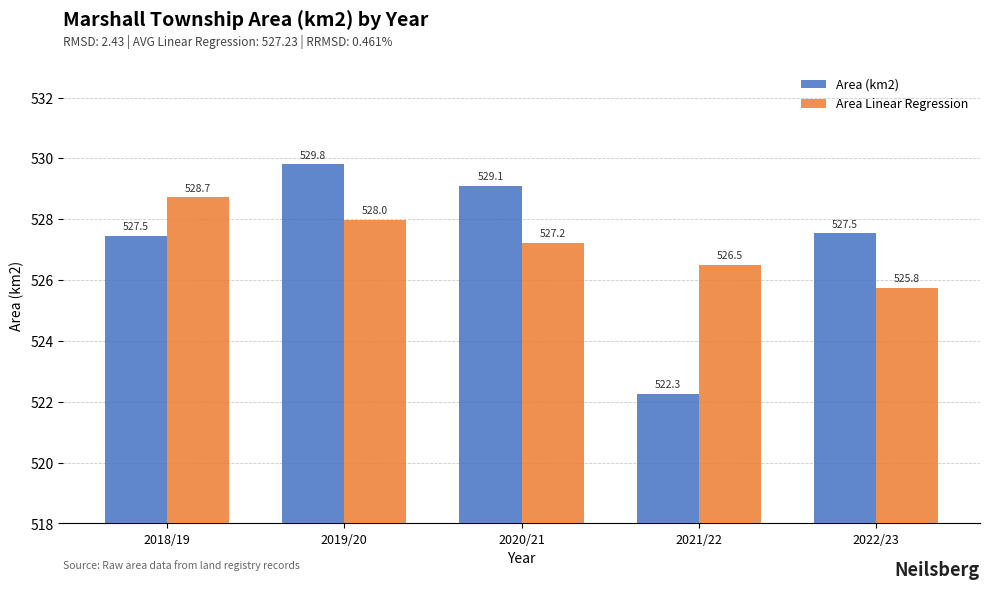

What is the smallest value displayed?

522.3